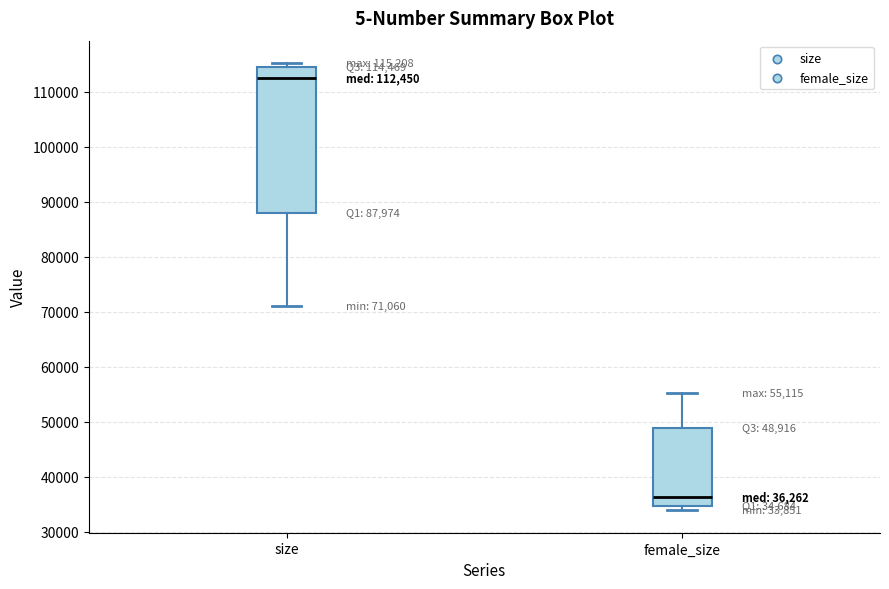

Which box has the highest median line?

size